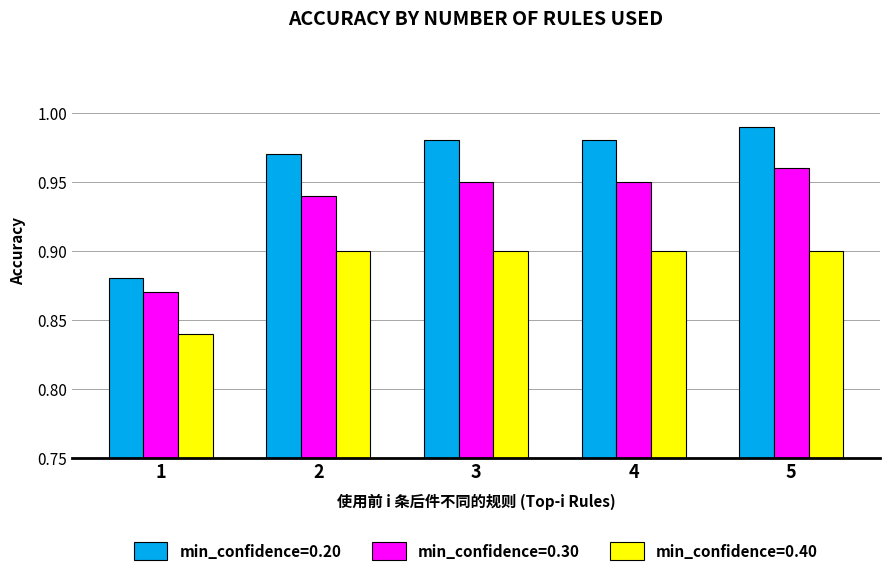

At which category does the chart reach its peak across all series?

5